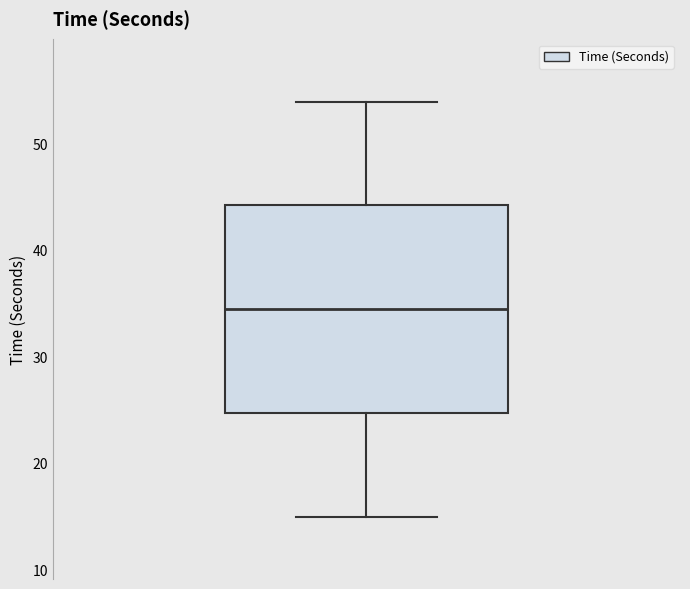

Read this box plot against the y-axis: the position of the median line, the range covered by the box, and the ends of both whiskers. The values are not printed on the chart, so give them approximately, as read against the axis.

median 35, box 25 to 44, whiskers 15 to 54